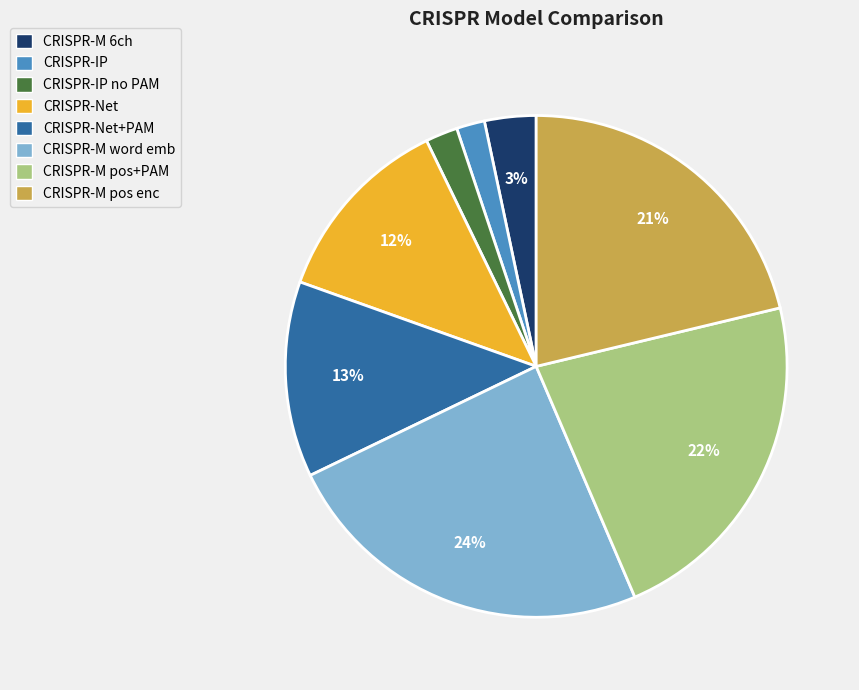

Does CRISPR-Net account for over 50% of the chart?

No